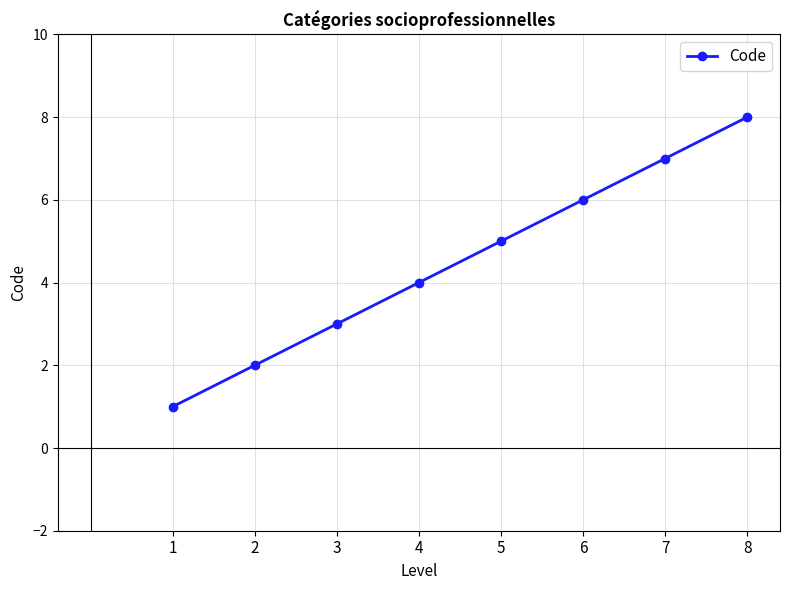

The chart shows a value of 2 at 5. True or false?

False